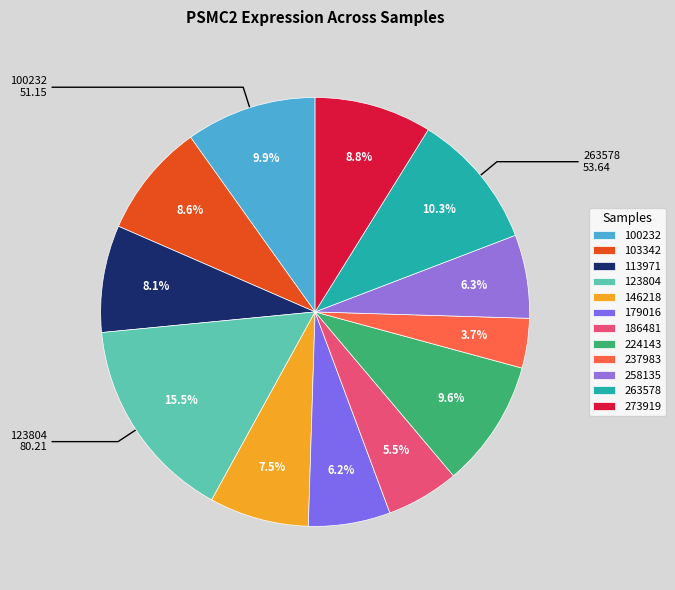

Rank the categories by value from highest to lowest.

123804, 263578, 100232, 224143, 273919, 103342, 113971, 146218, 258135, 179016, 186481, 237983